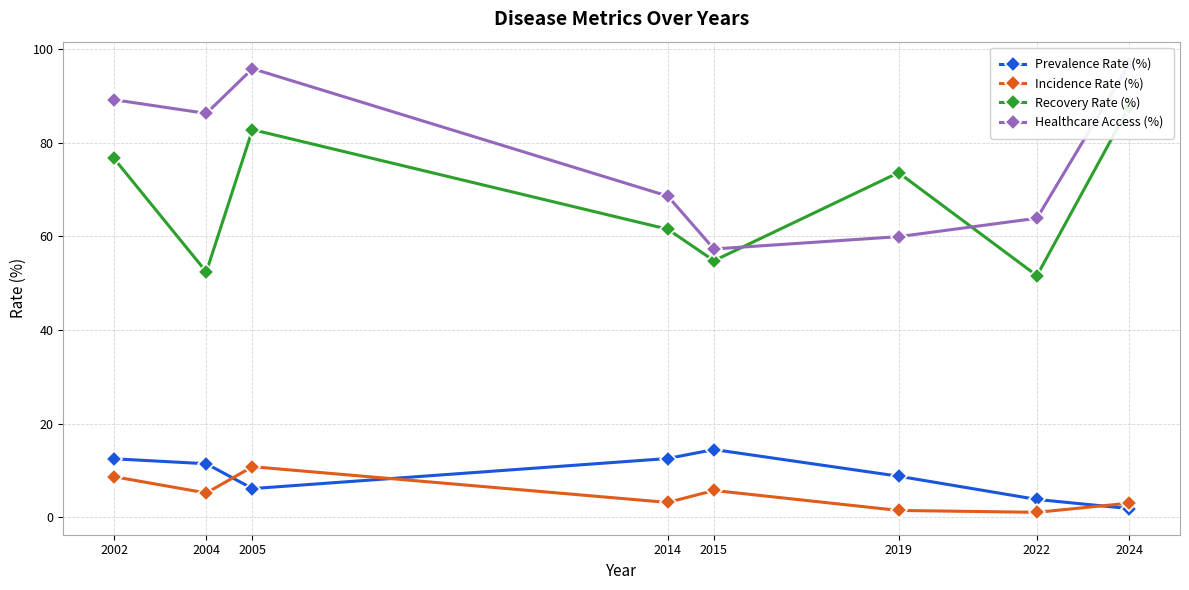

What value does the Prevalence Rate (%) series have at 2005?

6.1